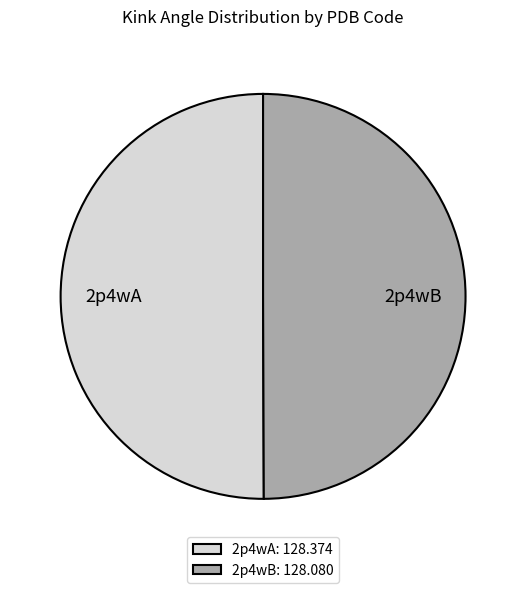

Do 2p4wB and 2p4wA together represent more than half of the pie?

Yes